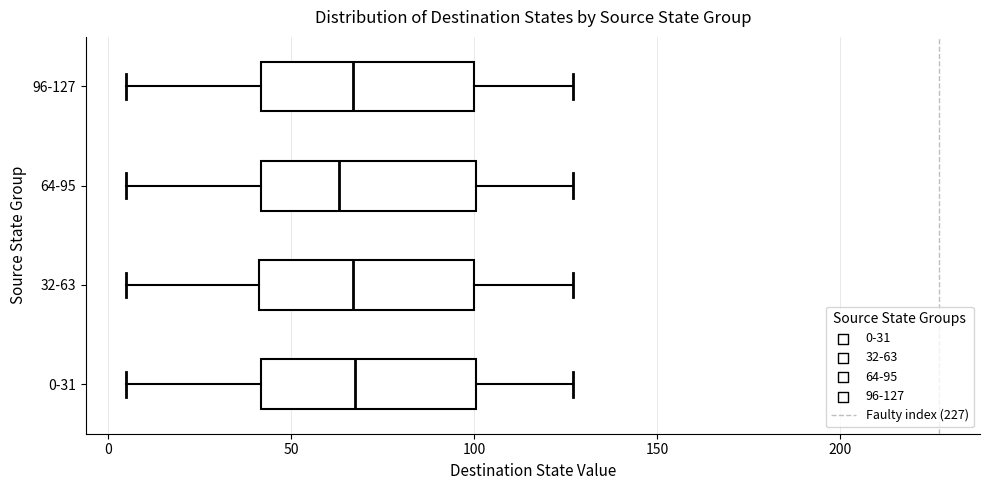

Reading bottom to top, read every box against the x-axis: the position of its median line, the range the box covers, and the ends of its whiskers. The values are not printed on the chart, so give them approximately, as read against the axis.

0-31: median 70, box 40 to 100, whiskers 5 to 125
32-63: median 65, box 40 to 100, whiskers 5 to 125
64-95: median 65, box 40 to 100, whiskers 5 to 125
96-127: median 65, box 40 to 100, whiskers 5 to 125